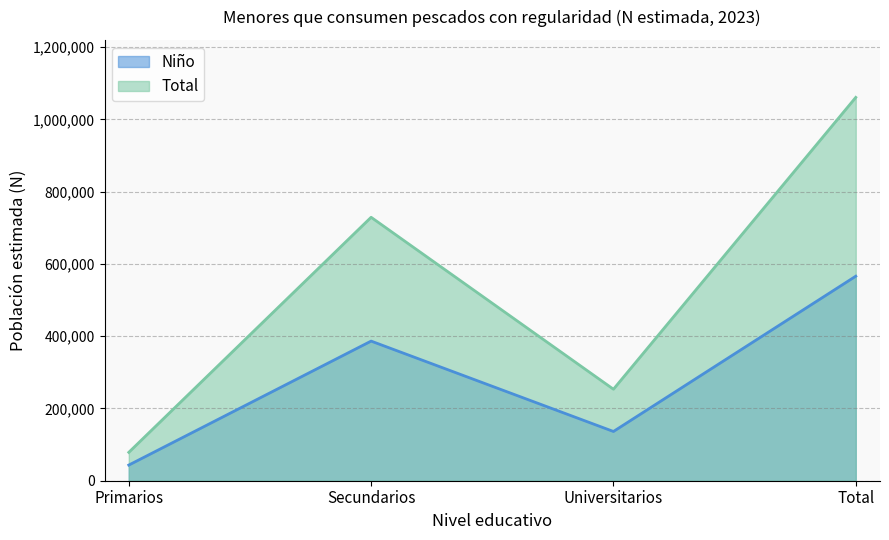

True or false: Total and Niño cross at least once.

False